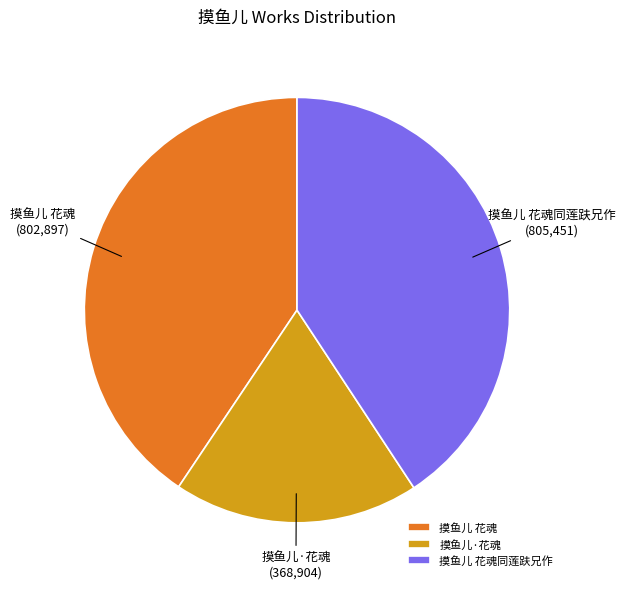

Which category has the smallest portion of the pie?

摸鱼儿·花魂